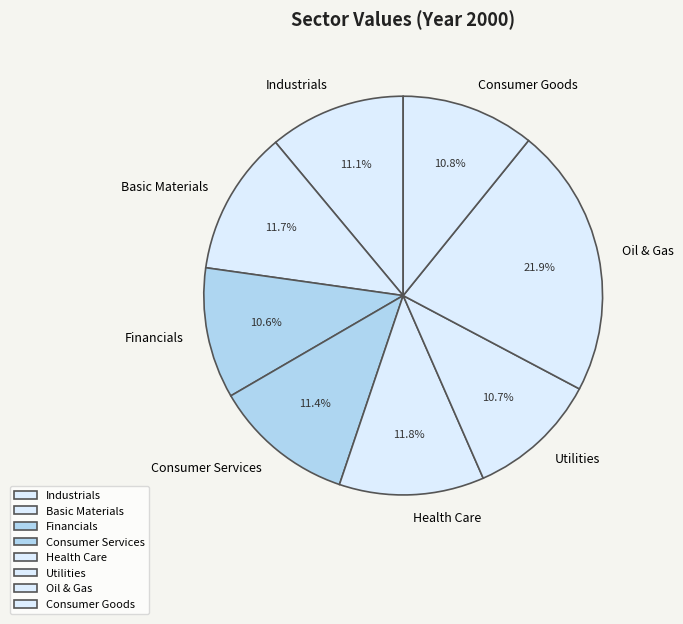

Is Consumer Services the majority of the pie?

No